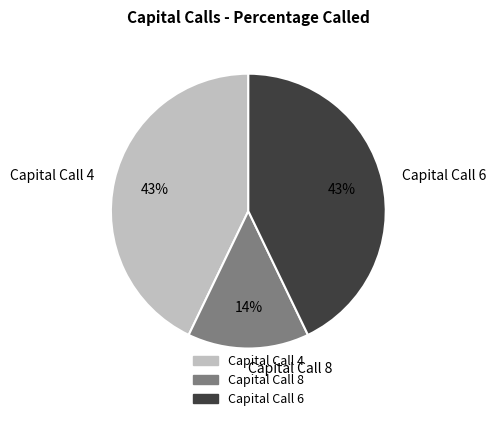

How many segments does this pie chart have?

3